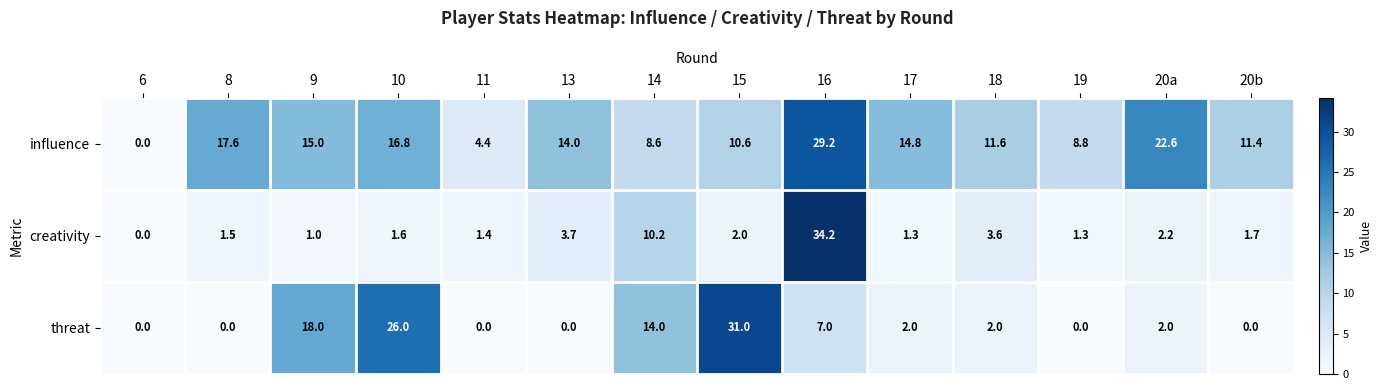

Which series has the largest total across all categories?

influence